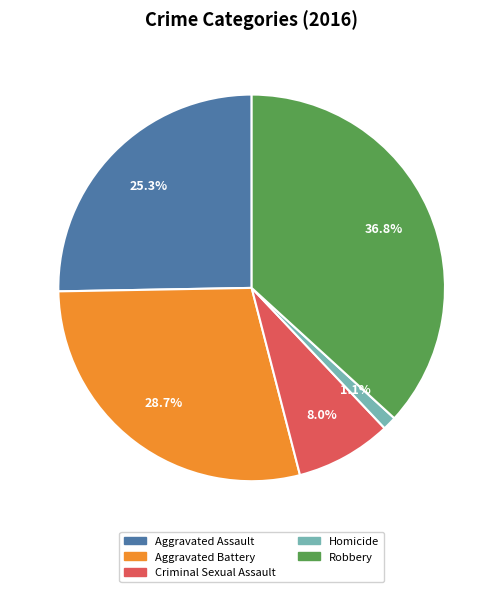

How many slices are in this pie chart?

5